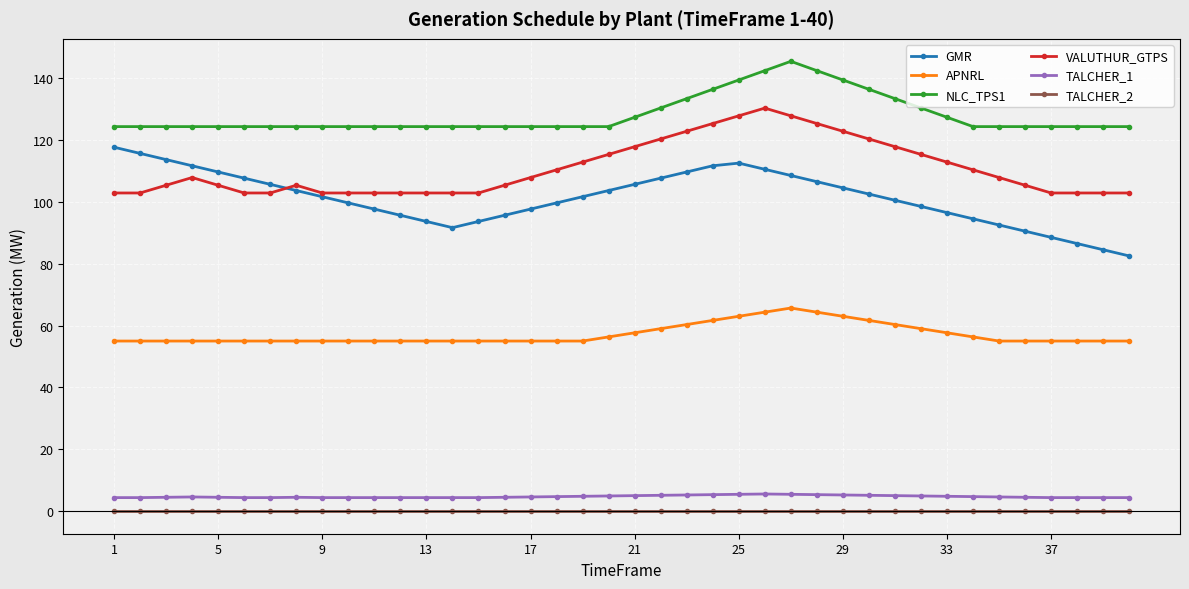

What is the value of the TALCHER_1 point at the 18th from the left?

4.7